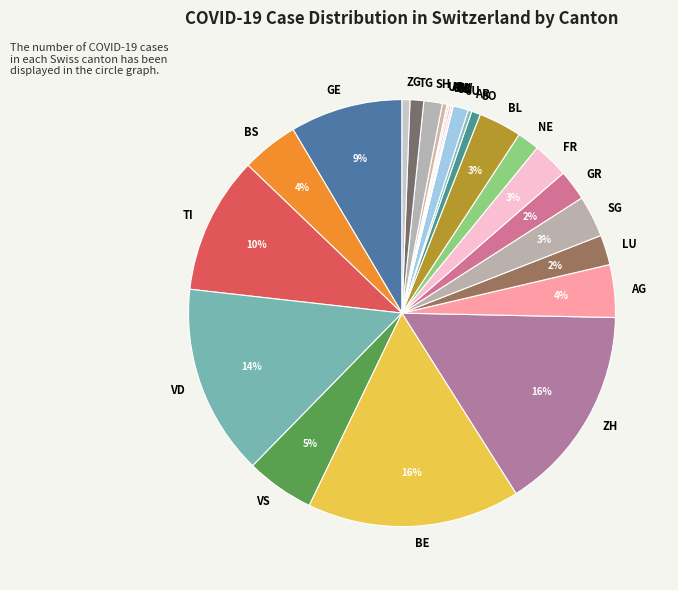

To the nearest percent, what is the average slice percentage?

4%